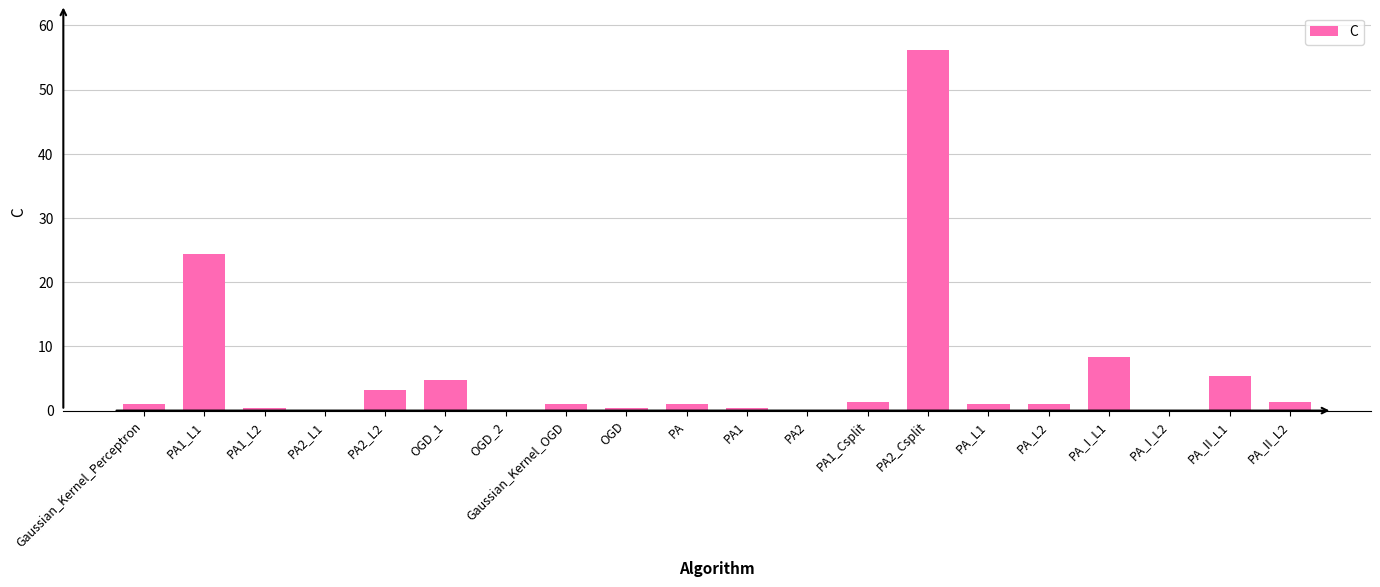

The value at OGD_1 is 7.9. True or false?

False